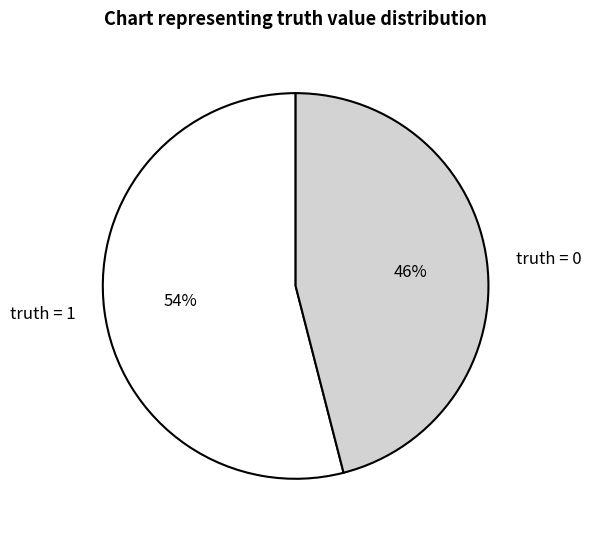

Does any single category account for the majority?

Yes